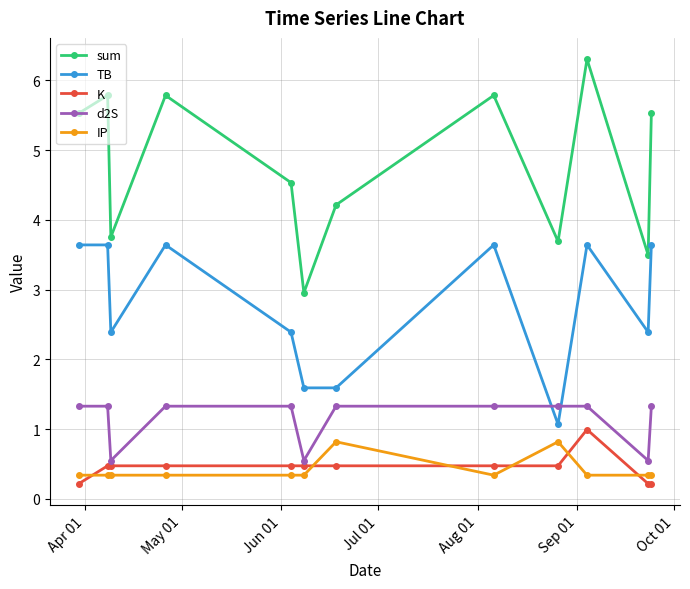

True or false: TB has more than 2 interior local peaks.

True